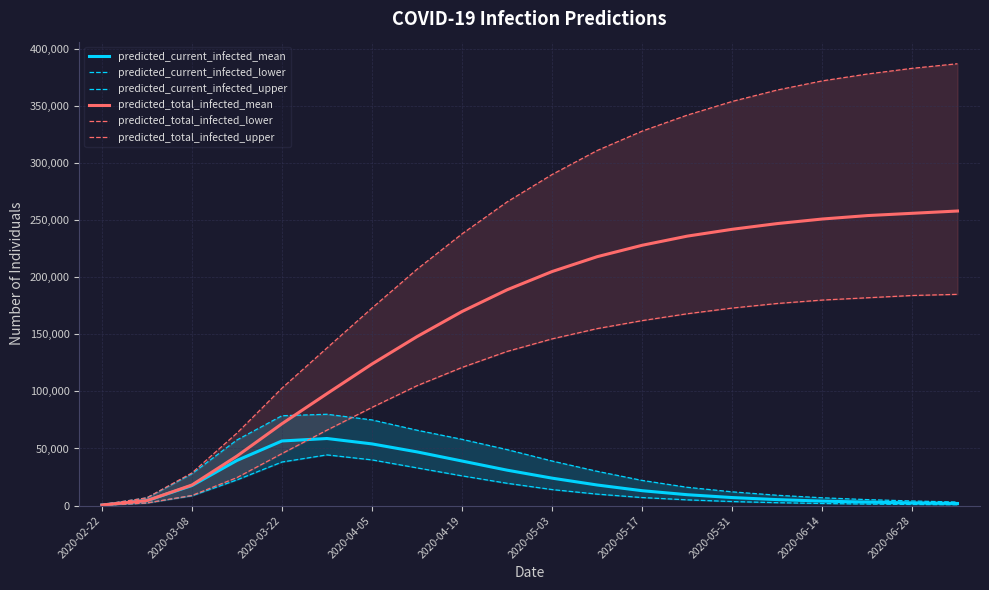

What is the average value of the predicted_total_infected_mean series?

163088